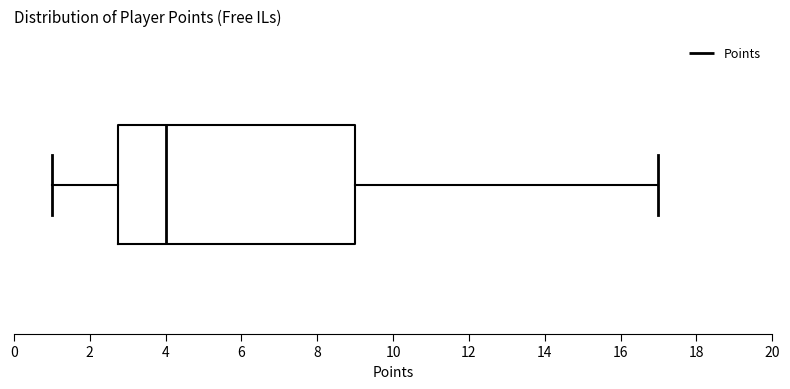

Read this box plot against the x-axis: the position of the median line, the range covered by the box, and the ends of both whiskers. The values are not printed on the chart, so give them approximately, as read against the axis.

median 4.0, box 2.8 to 9.0, whiskers 1.0 to 17.0